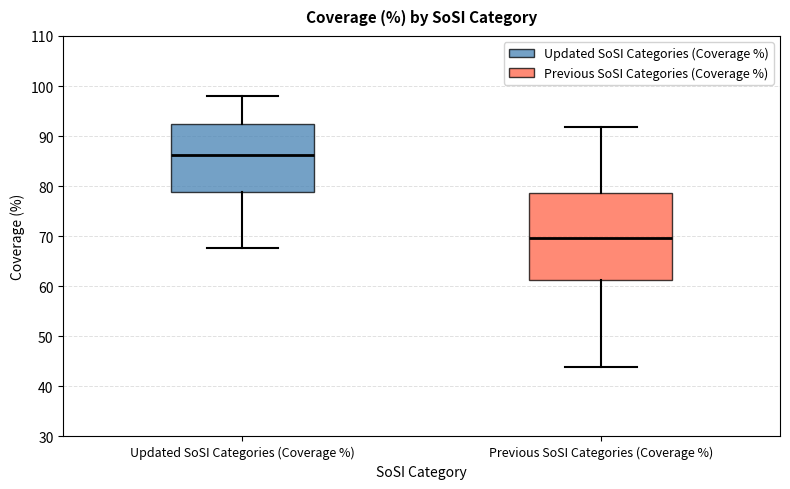

Reading left to right, transcribe this box plot: for each box, give where its median line is, the range the box spans, and where its two whiskers end, as read against the y-axis. The values are not printed on the chart, so give them approximately, as read against the axis.

Updated SoSI Categories (Coverage %): median 86, box 79 to 92, whiskers 68 to 98
Previous SoSI Categories (Coverage %): median 70, box 61 to 79, whiskers 44 to 92